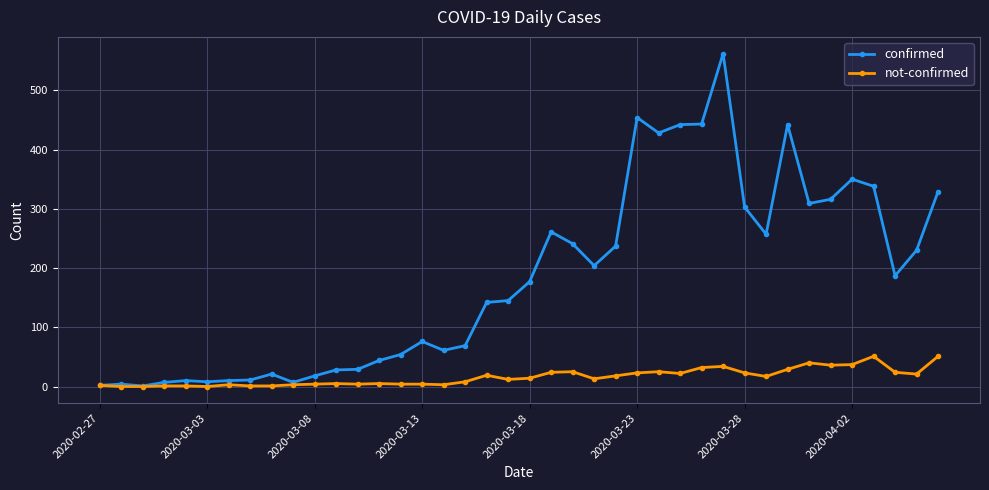

At how many categories does at least one series exceed 295?

12